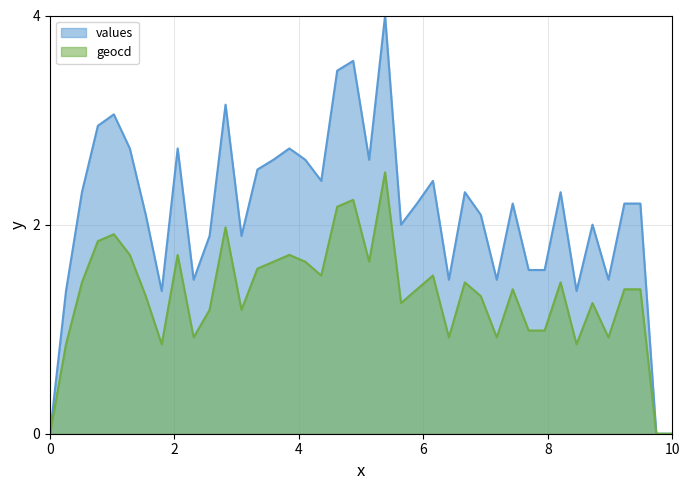

What is the maximum value shown in the chart?

4.0